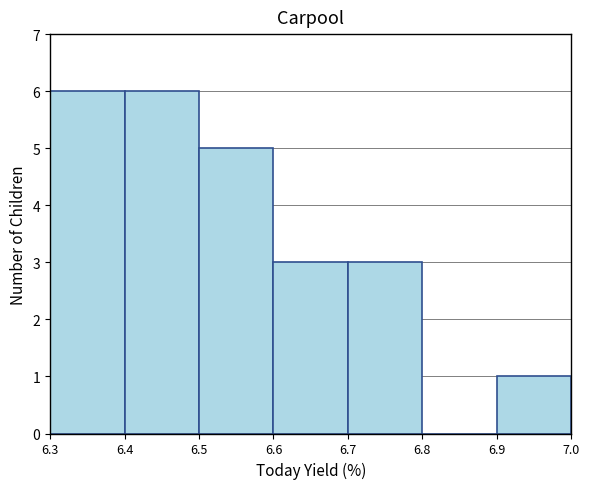

Reading left to right, list every bar in this chart as the range it spans on the x-axis followed by its height. The values are not printed on the chart, so give them approximately, as read against the axis.

6.3 to 6.4: 6
6.4 to 6.5: 6
6.5 to 6.6: 5
6.6 to 6.7: 3
6.7 to 6.8: 3
6.8 to 6.9: 0
6.9 to 7.0: 1